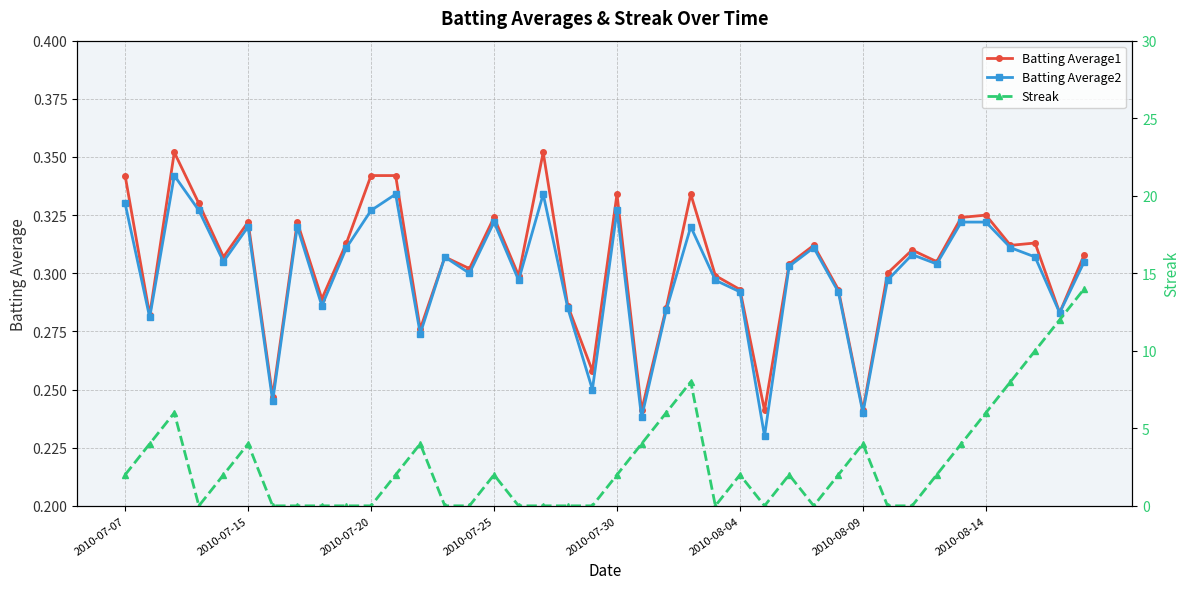

What is the difference between the maximum and minimum values in the Streak series?

14.0